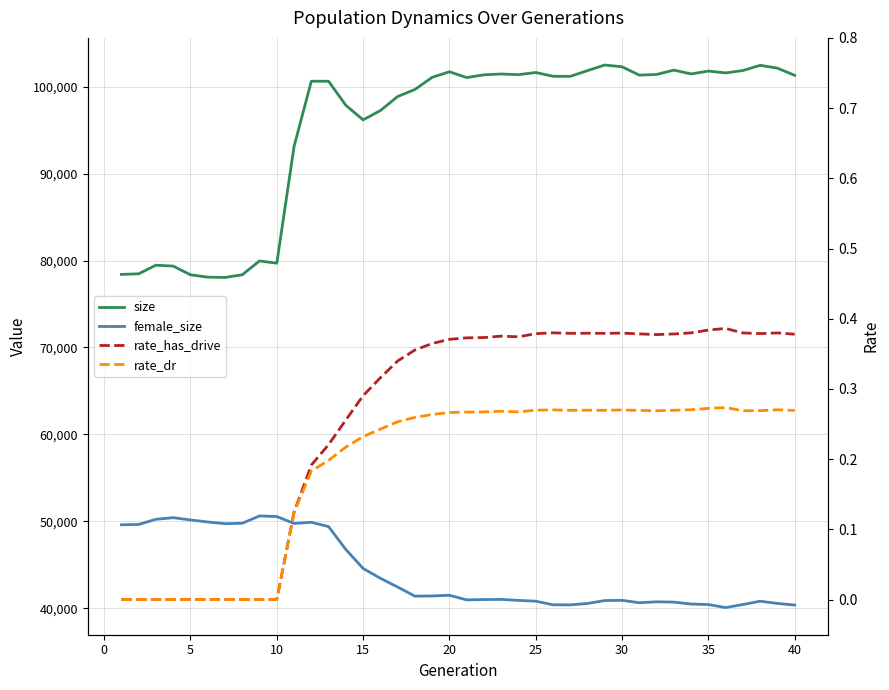

What is the value of the rate_dr point at the 34th from the left?

0.3